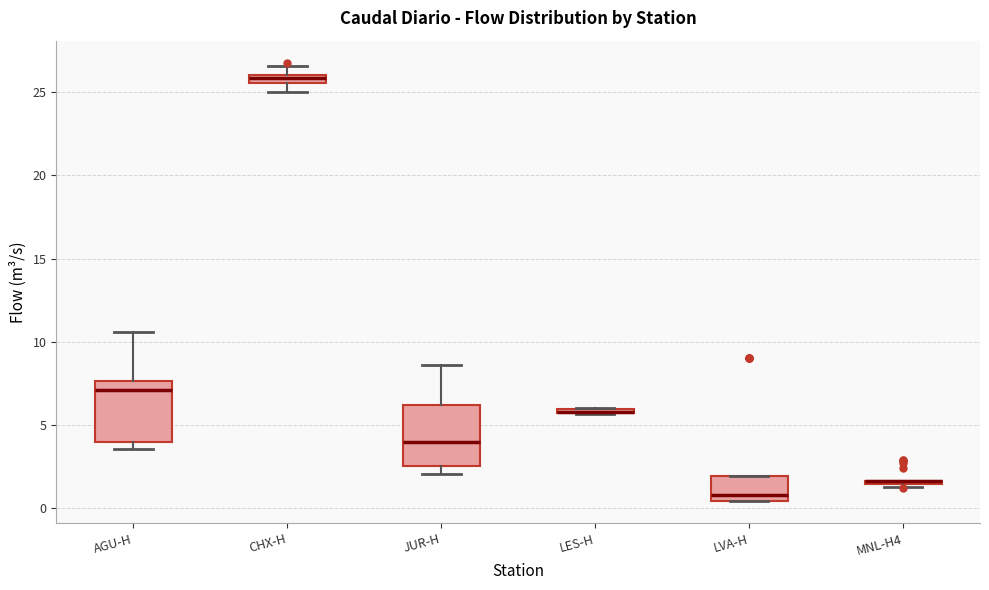

Where does the median line of the box for LVA-H sit on the y-axis? The values are not printed on the chart, so give them approximately, as read against the axis.

1.0